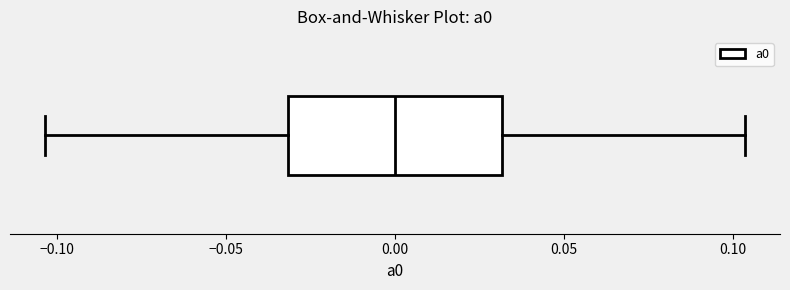

Transcribe this box plot: give where the median line is, the range the box spans, and where the two whiskers end, as read against the x-axis. The values are not printed on the chart, so give them approximately, as read against the axis.

median 0.000, box -0.030 to 0.030, whiskers -0.105 to 0.105